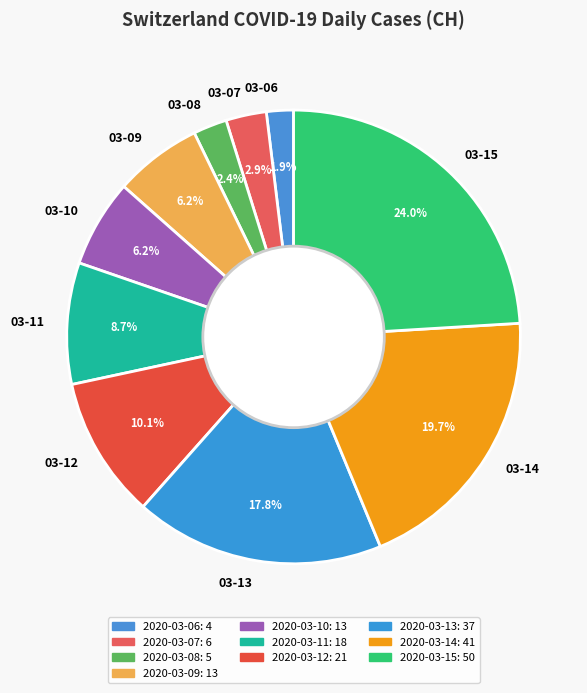

Is there a majority slice in this chart?

No